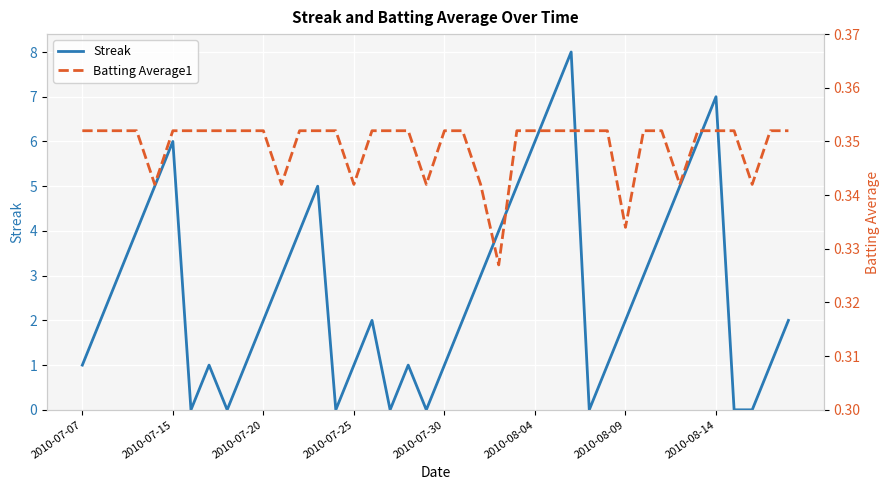

What is the maximum value shown in the chart?

8.0